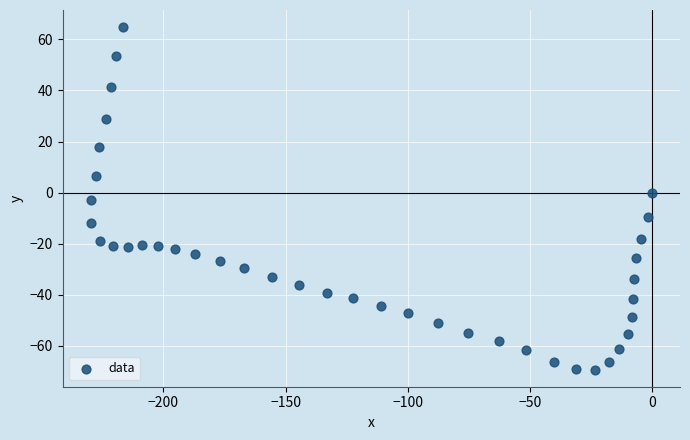

What is the range of X values (max minus min)?

229.8